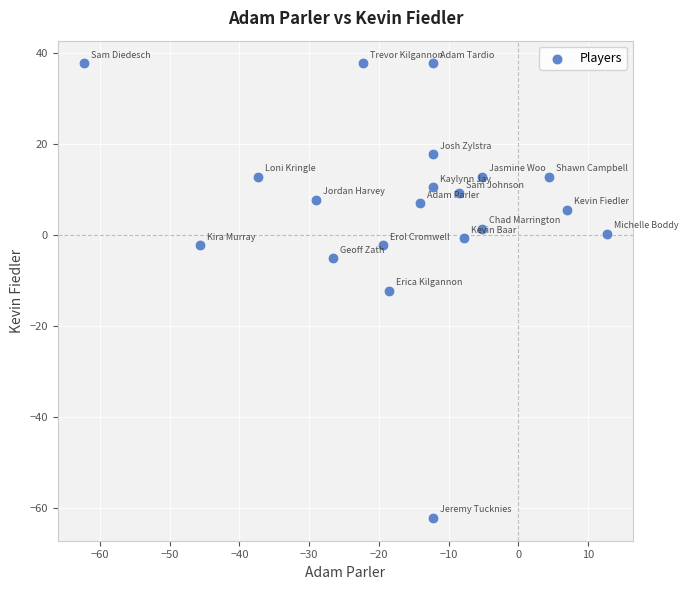

What is the range of X values (max minus min)?

75.0